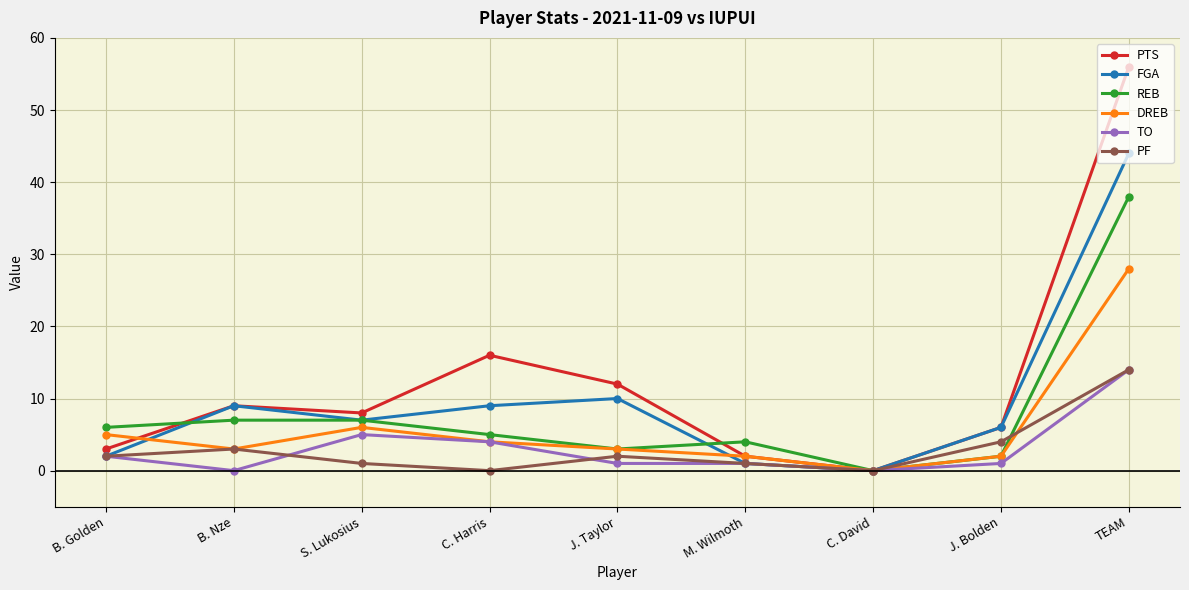

How many lines are shown in the chart?

6